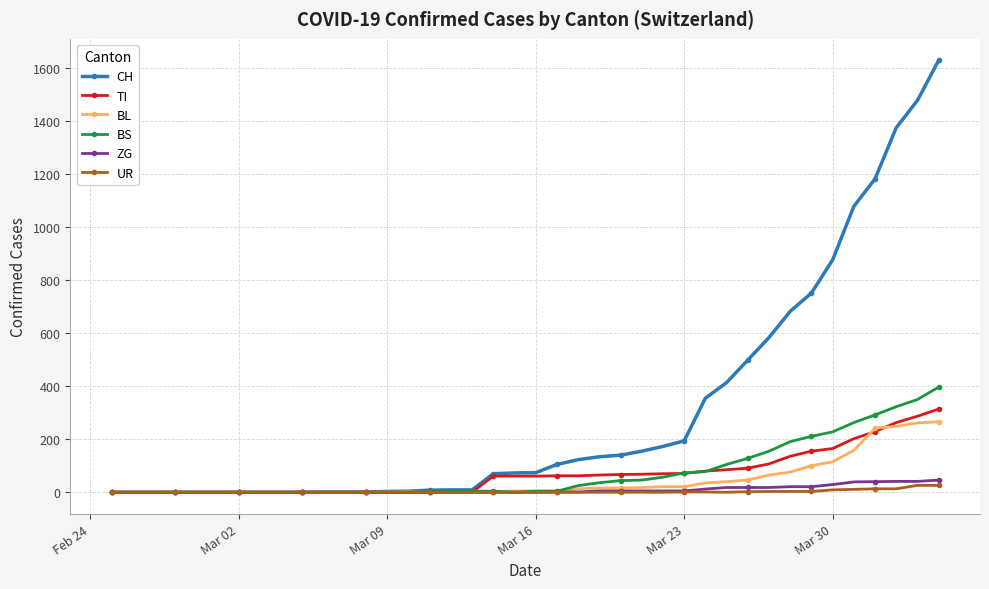

Which series has the largest total across all categories?

CH